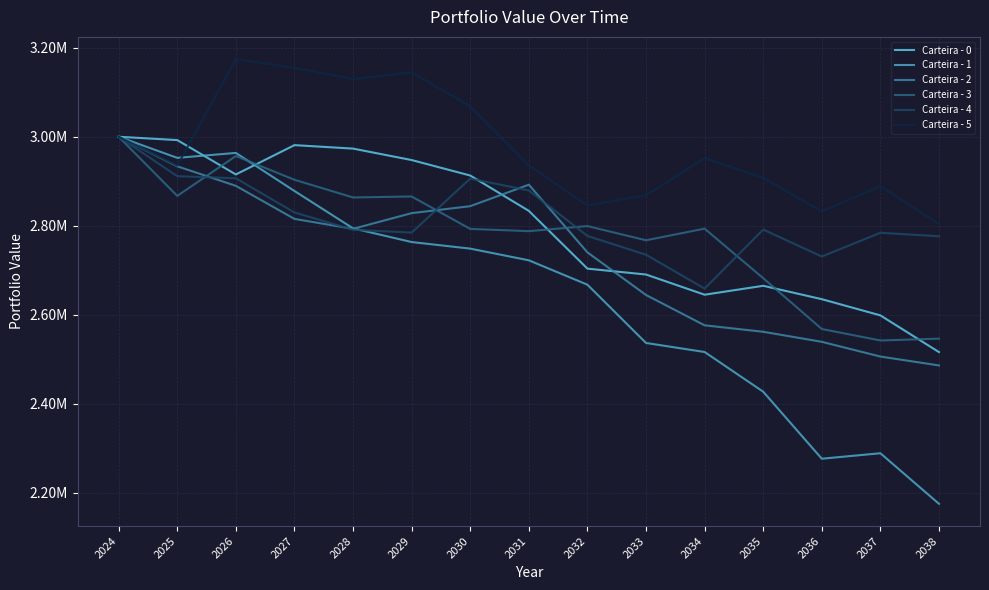

Which series has the largest total across all categories?

Carteira - 5